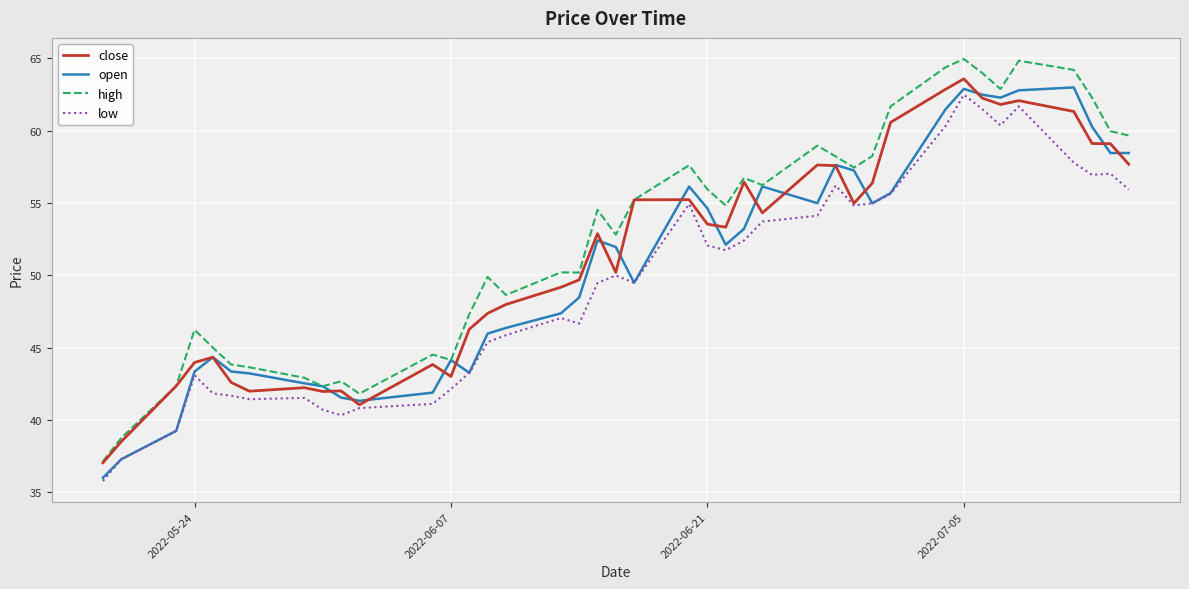

Which series has the widest spread of values?

high